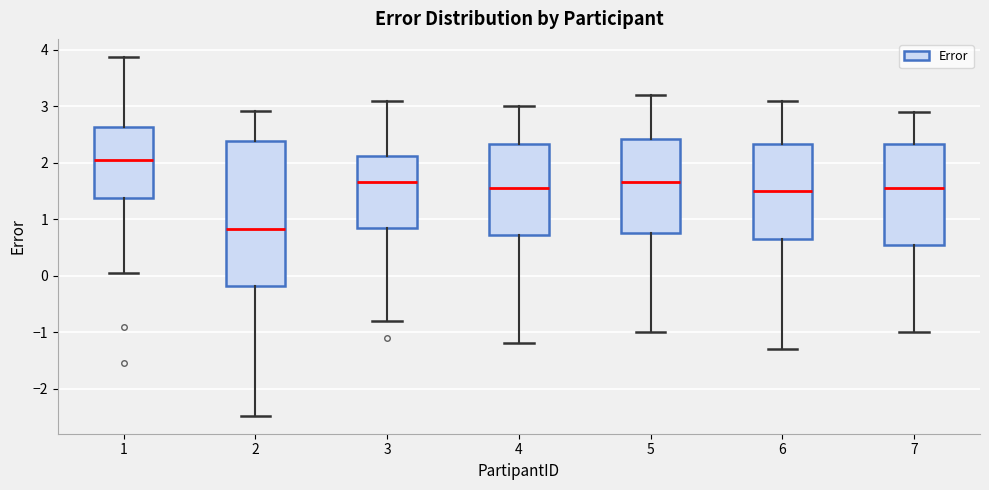

Reading left to right, read every box against the y-axis: the position of its median line, the range the box covers, and the ends of its whiskers. The values are not printed on the chart, so give them approximately, as read against the axis.

1: median 2.0, box 1.4 to 2.6, whiskers 0.1 to 3.9
2: median 0.8, box -0.2 to 2.4, whiskers -2.5 to 2.9
3: median 1.7, box 0.9 to 2.1, whiskers -0.8 to 3.1
4: median 1.6, box 0.7 to 2.3, whiskers -1.2 to 3.0
5: median 1.7, box 0.8 to 2.4, whiskers -1.0 to 3.2
6: median 1.5, box 0.7 to 2.3, whiskers -1.3 to 3.1
7: median 1.6, box 0.6 to 2.3, whiskers -1.0 to 2.9